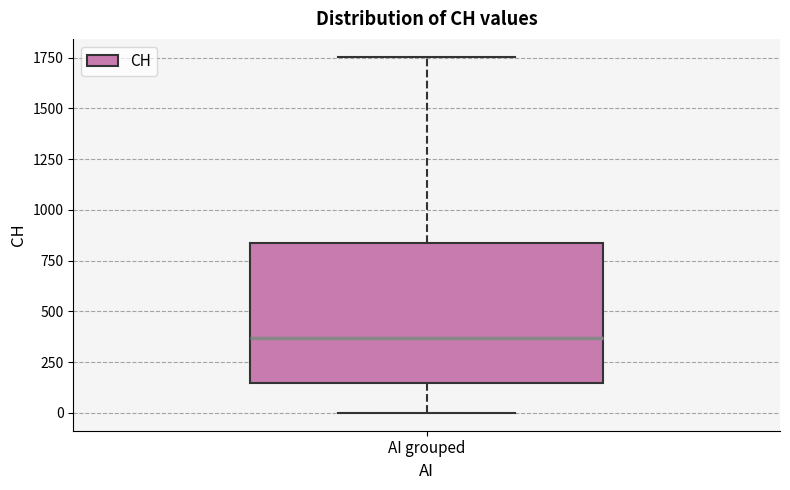

Read this box plot against the y-axis: the position of the median line, the range covered by the box, and the ends of both whiskers. The values are not printed on the chart, so give them approximately, as read against the axis.

median 350, box 150 to 850, whiskers 0 to 1750